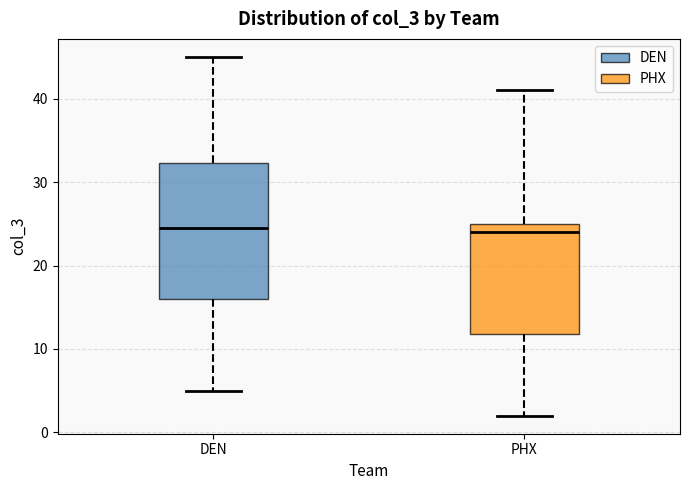

Reading left to right, transcribe this box plot: for each box, give where its median line is, the range the box spans, and where its two whiskers end, as read against the y-axis. The values are not printed on the chart, so give them approximately, as read against the axis.

DEN: median 25, box 16 to 32, whiskers 5 to 45
PHX: median 24, box 12 to 25, whiskers 2 to 41